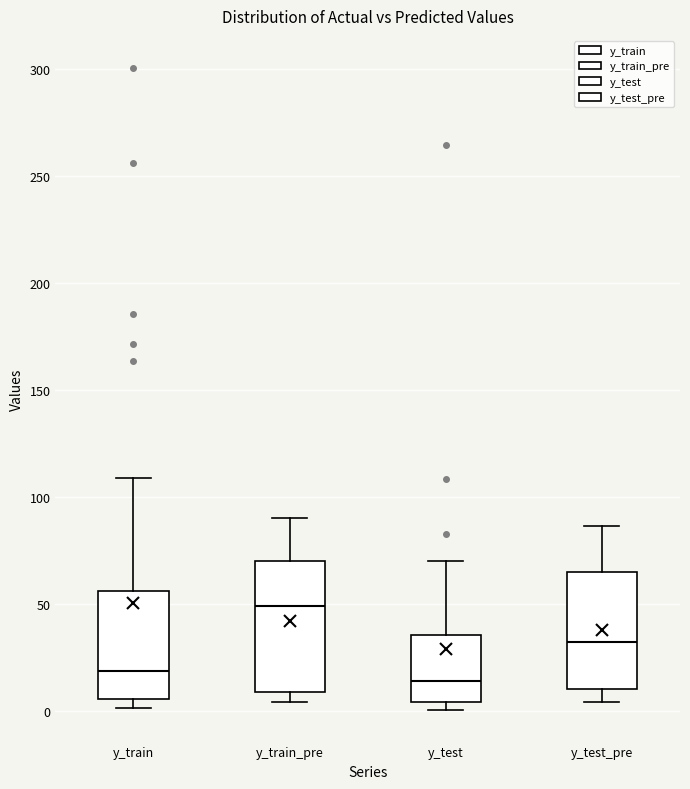

Which box is the tallest, from its lower edge to its upper edge?

y_train_pre